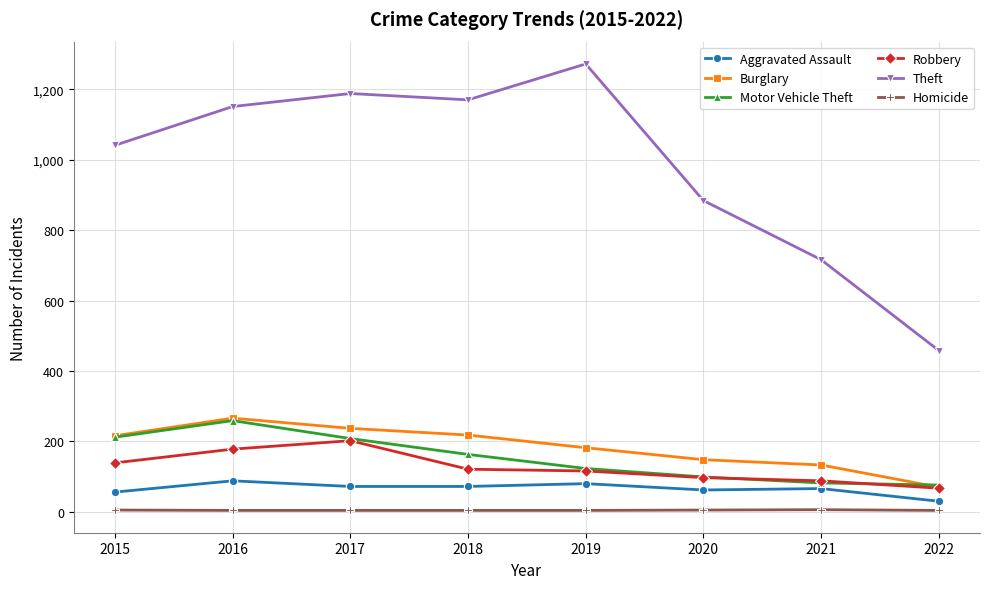

Is it true that Burglary equals 115 at 2019?

False